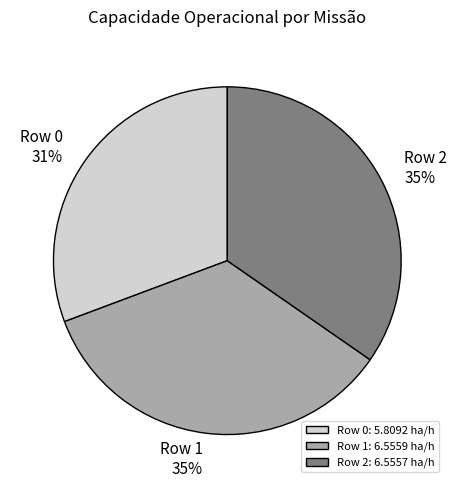

Between Row 0 and Row 2, which is larger?

Row 2